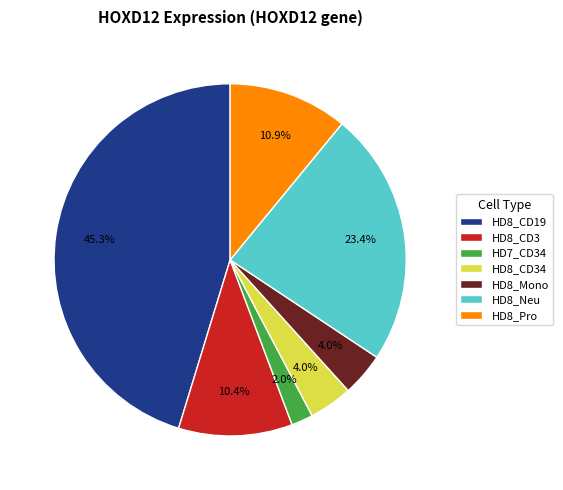

Count the number of slices in the pie.

7